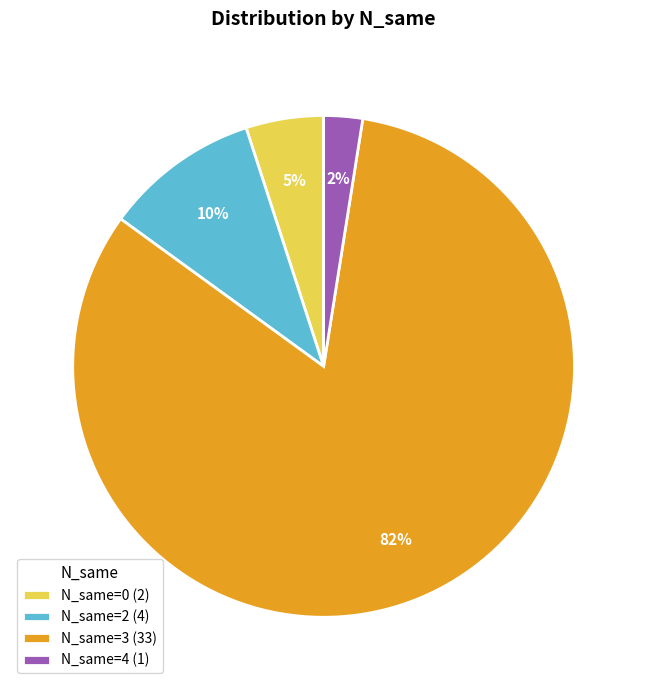

True or false: N_same=0 (2) accounts for 5% of the total.

True